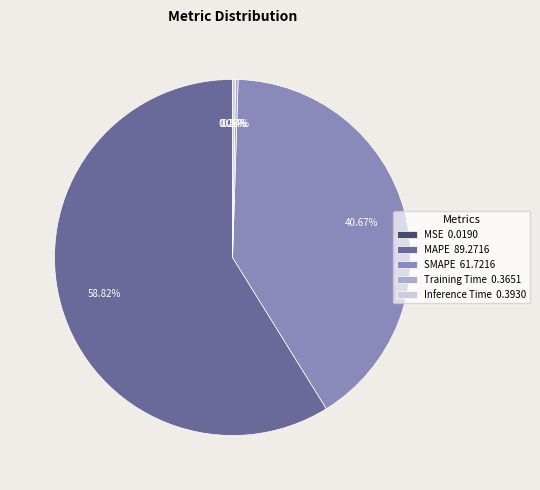

Is there a majority slice in this chart?

Yes